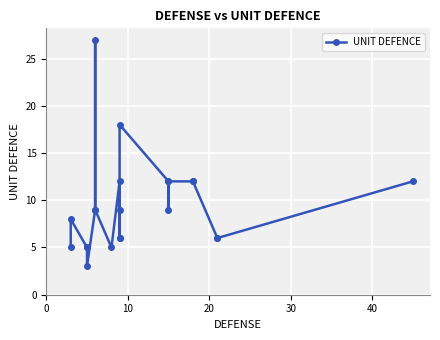

True or false: the data has more than 2 interior local peaks.

True